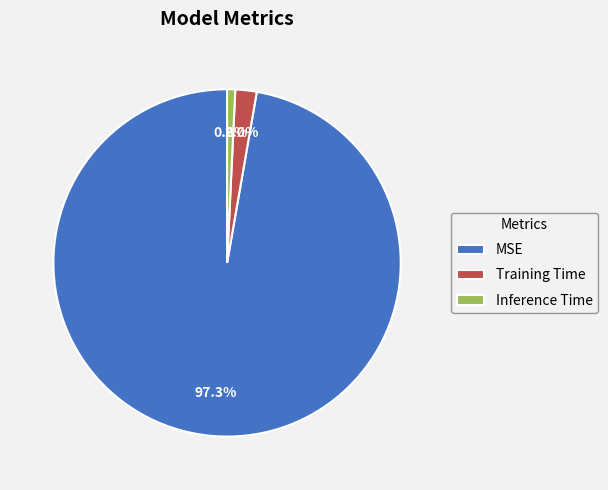

Rank the categories by value from lowest to highest.

Inference Time, Training Time, MSE